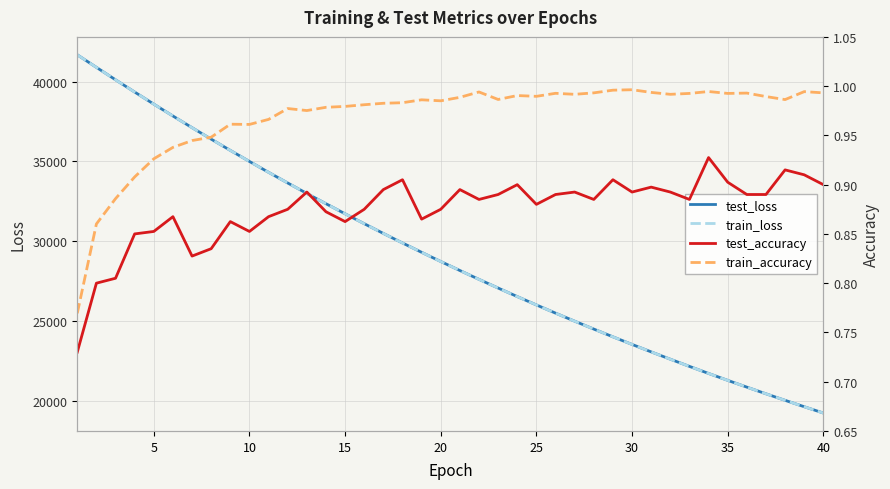

What is the highest value of the test_accuracy series?

0.9